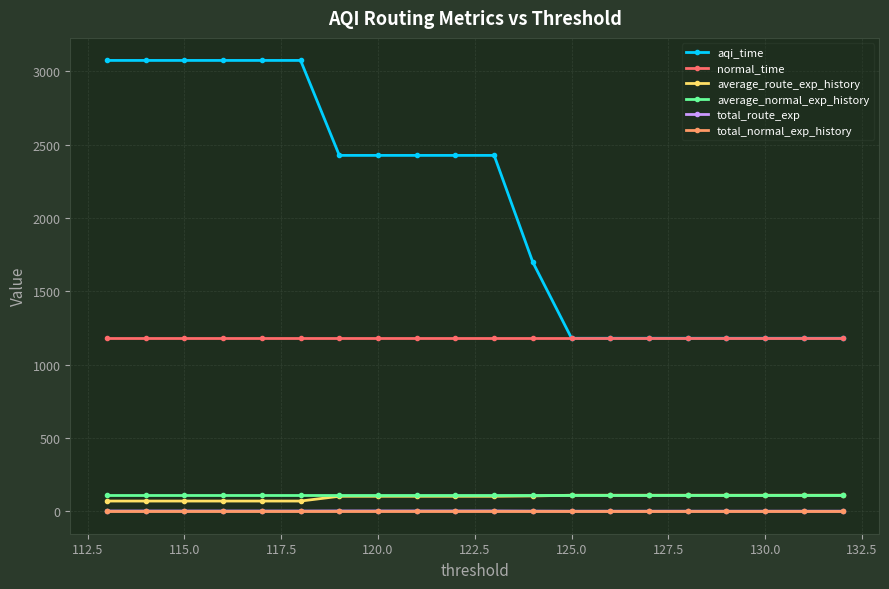

What is the average value of the average_route_exp_history series?

96.5